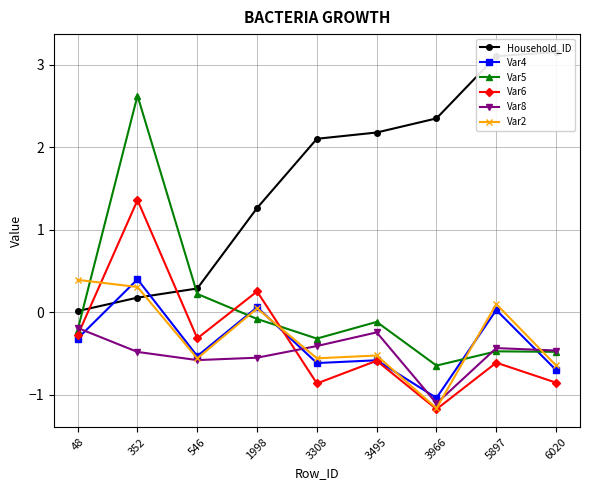

True or false: Var5 has a value of -1.0 at 3966.

False